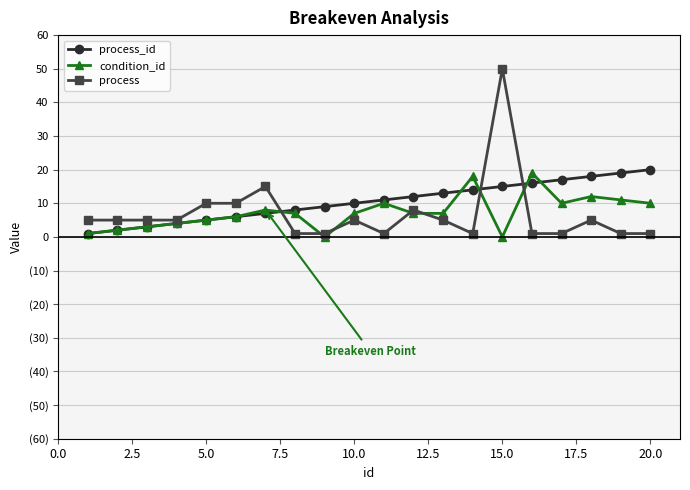

Is this an area chart (filled region under the line)?

No